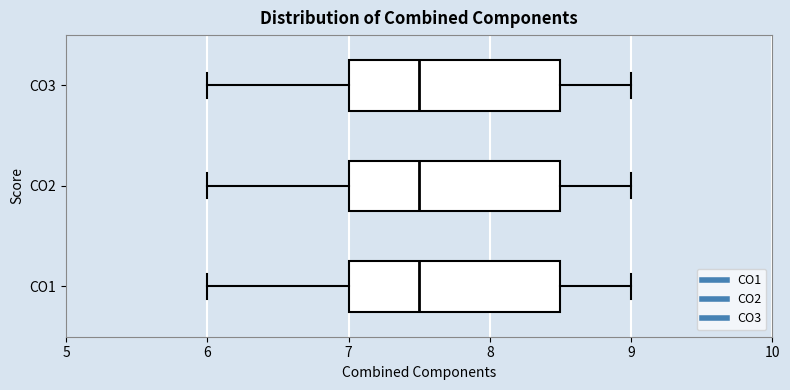

Where does the left whisker of the box for CO1 end on the x-axis? The values are not printed on the chart, so give them approximately, as read against the axis.

6.0